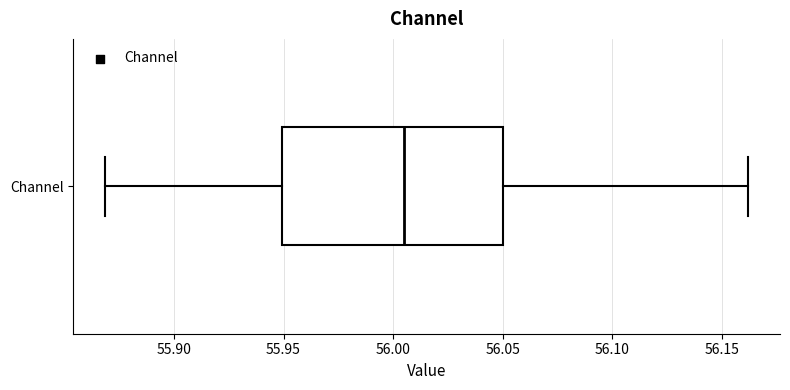

Transcribe this box plot: give where the median line is, the range the box spans, and where the two whiskers end, as read against the x-axis. The values are not printed on the chart, so give them approximately, as read against the axis.

median 56.005, box 55.950 to 56.050, whiskers 55.870 to 56.160